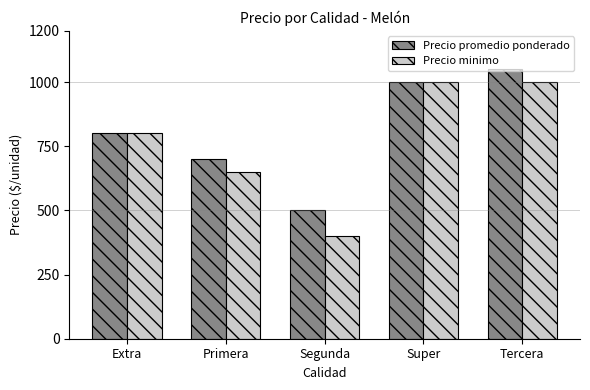

What position from the left is Super?

4